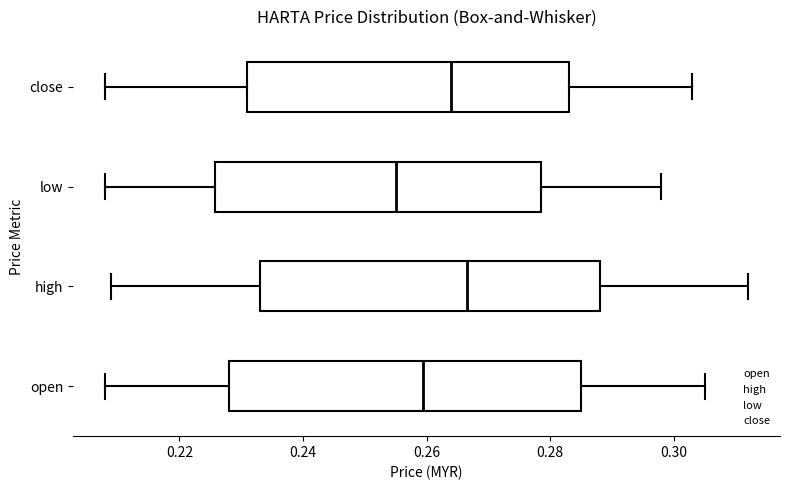

Where is the right edge of the box for low on the x-axis? The values are not printed on the chart, so give them approximately, as read against the axis.

0.278